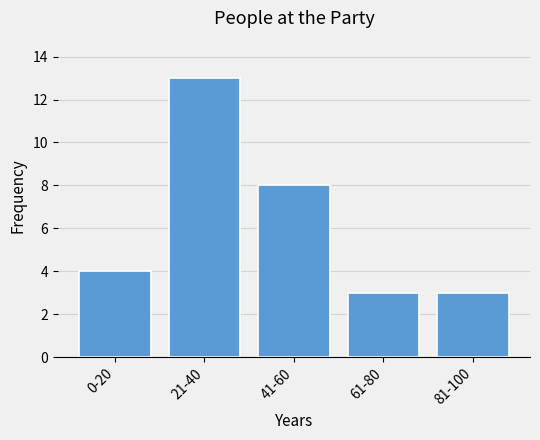

Reading left to right, list all the values displayed in this chart.

0-20=4	21-40=13	41-60=8	61-80=3	81-100=3